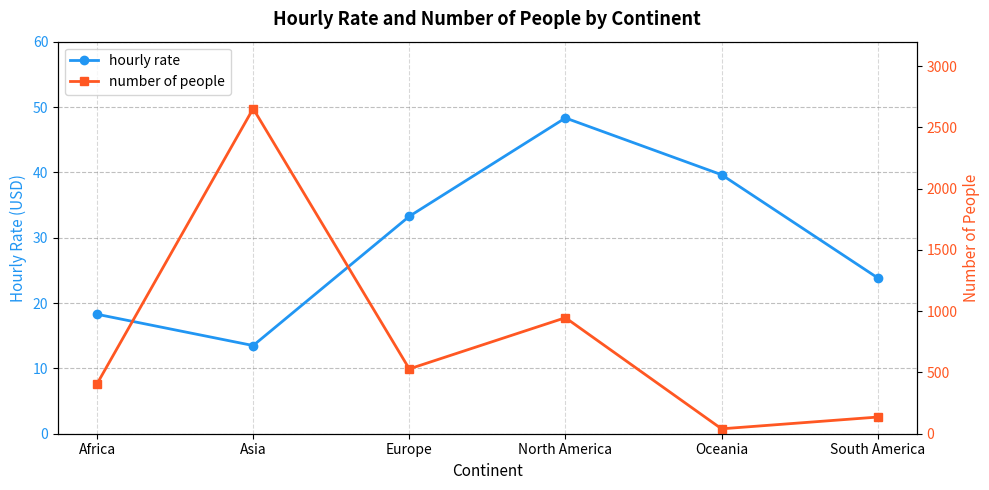

Reading left to right, what are all the values shown in this chart?

hourly rate: Africa=18.3	Asia=13.5	Europe=33.3	North America=48.3	Oceania=39.6	South America=23.9
number of people: Africa=407.0	Asia=2654.0	Europe=529.0	North America=947.0	Oceania=40.0	South America=136.0